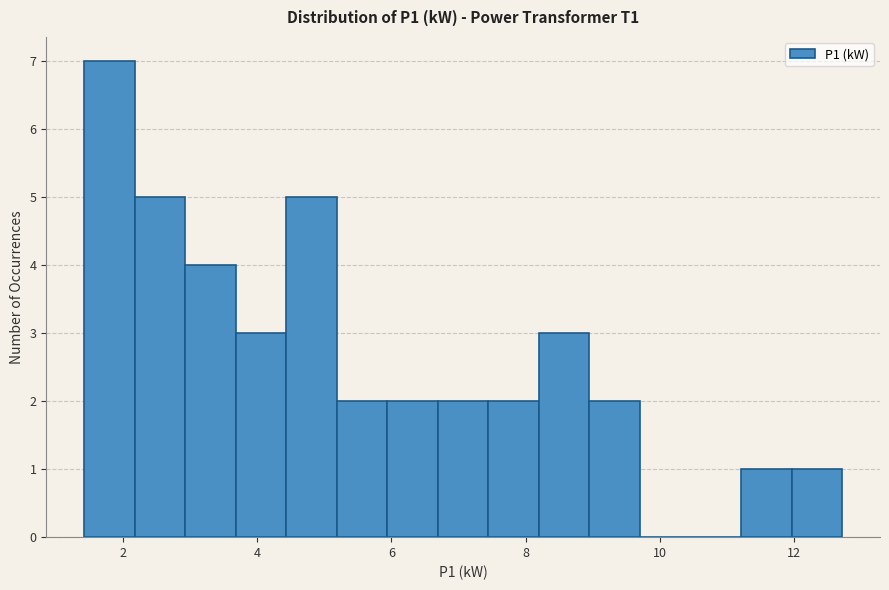

Read against the x-axis, roughly where is the centre of the tallest bar?

1.8